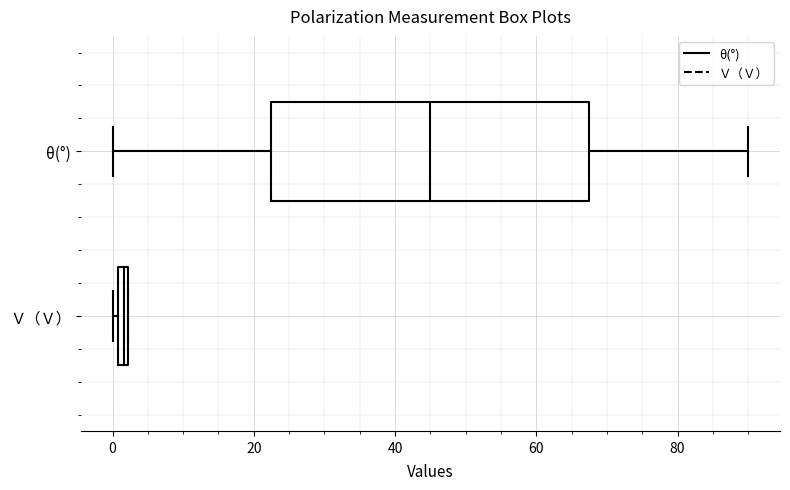

Which box has the furthest to the right median line?

θ(°)